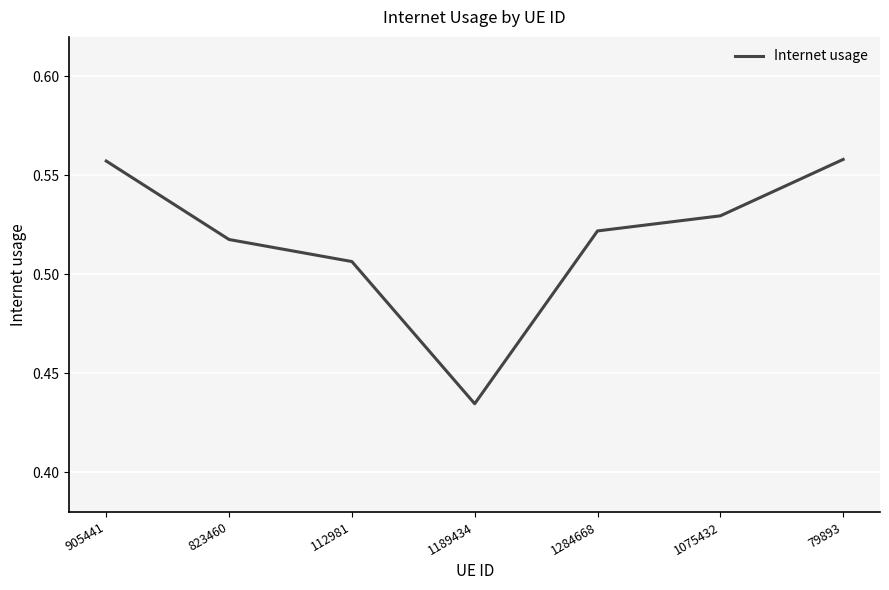

Count the number of categories in the chart.

7